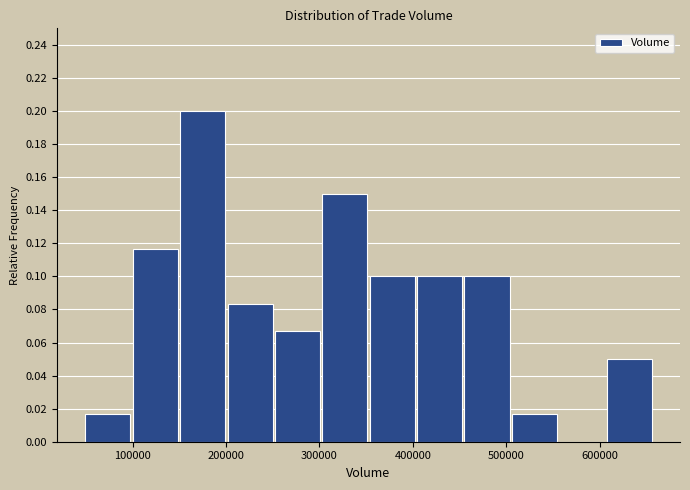

Reading left to right, transcribe this chart: for each bar, give the range it covers on the x-axis and its height. Neither the bar edges nor the heights are printed on the chart, so give them approximately, as read against the axes.

50000 to 100000: 0.016
100000 to 150000: 0.116
150000 to 200000: 0.200
200000 to 250000: 0.084
250000 to 300000: 0.066
300000 to 350000: 0.150
350000 to 400000: 0.100
400000 to 460000: 0.100
460000 to 510000: 0.100
510000 to 560000: 0.016
560000 to 610000: 0
610000 to 660000: 0.050